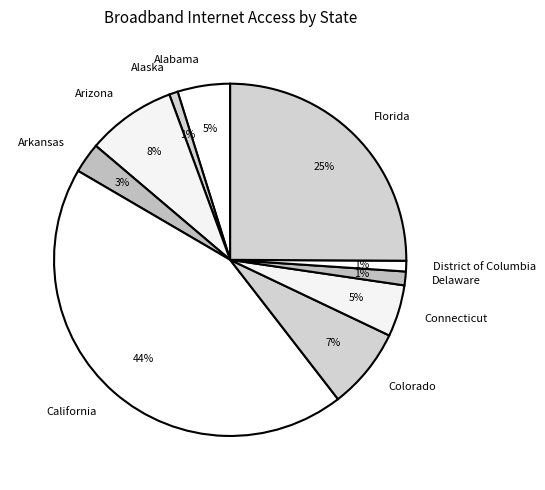

How many segments does this pie chart have?

10